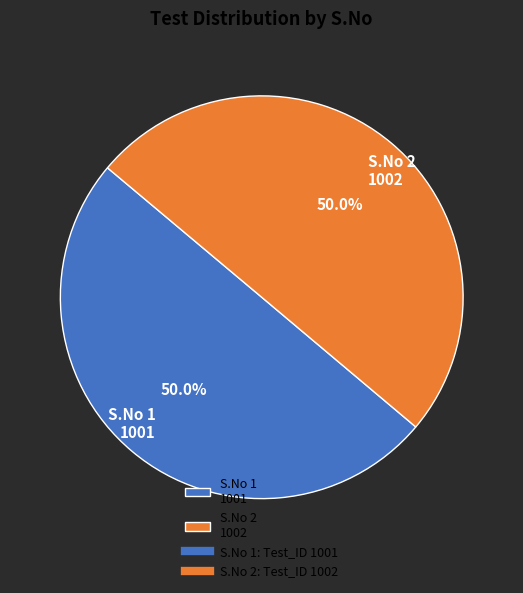

Approximately how many times larger is the value at S.No 2 1002 compared to S.No 1 1001?

1.0